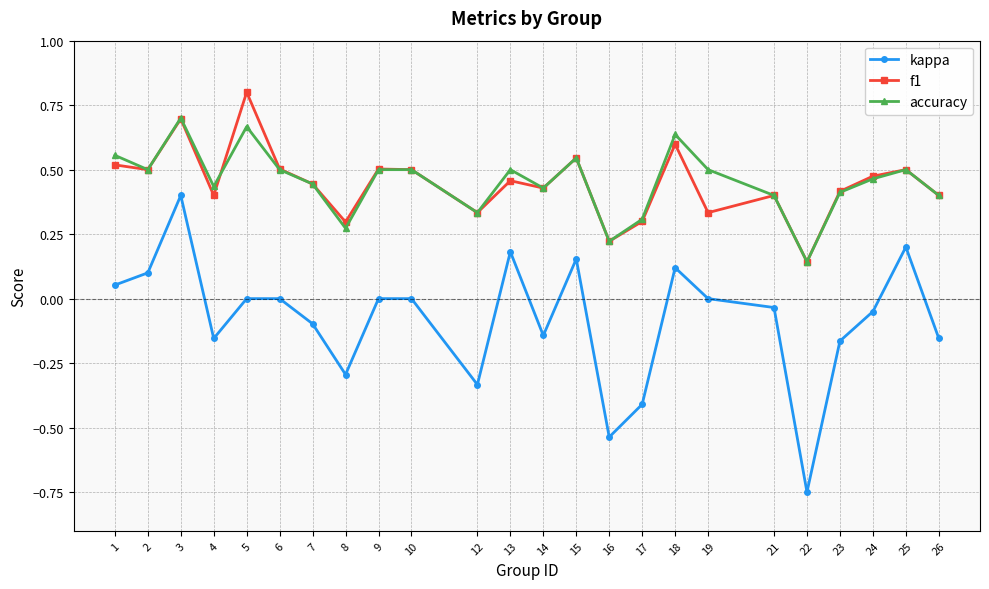

What is the total value across all series at 25?

1.2